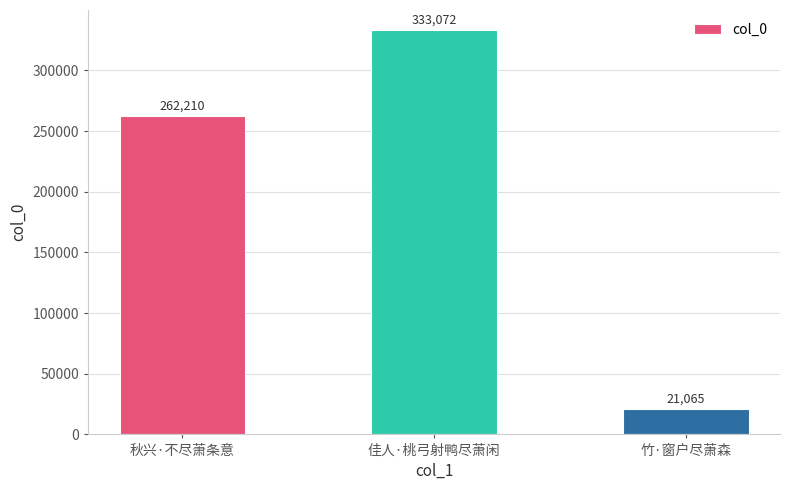

Does the chart contain any negative values?

No